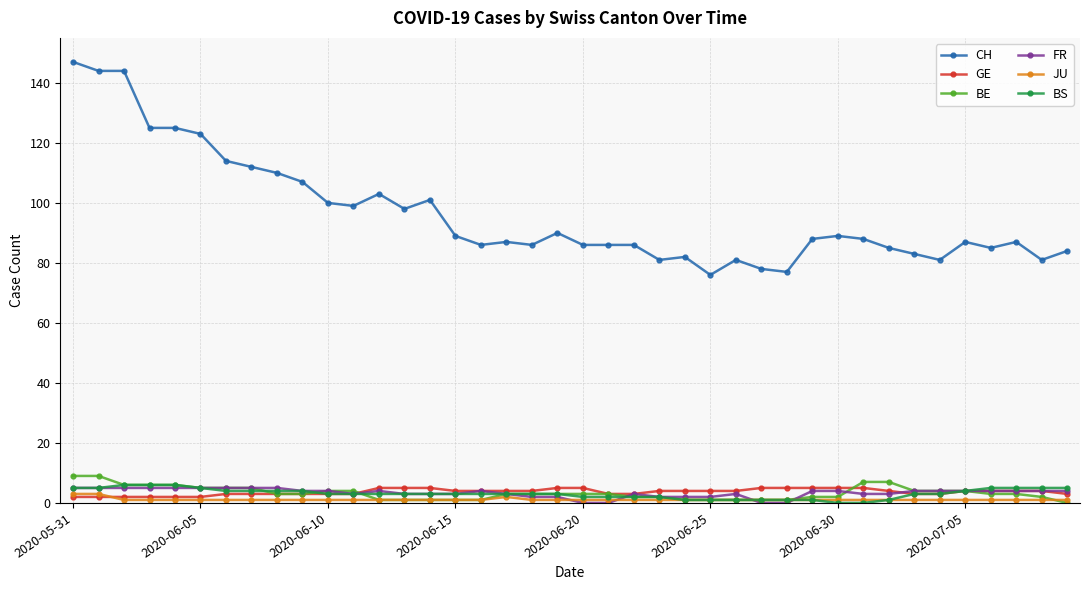

Which series has the largest total across all categories?

CH